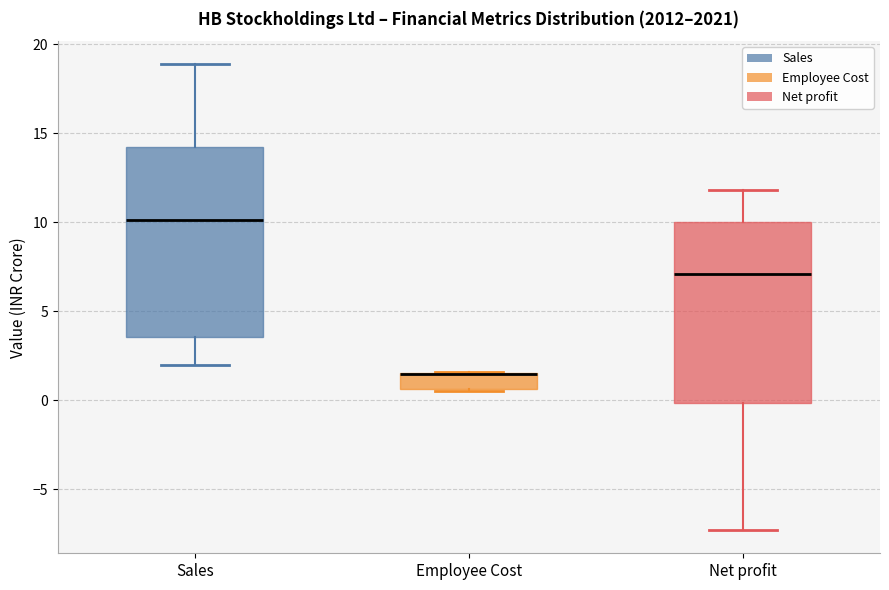

Reading left to right, transcribe this box plot: for each box, give where its median line is, the range the box spans, and where its two whiskers end, as read against the y-axis. The values are not printed on the chart, so give them approximately, as read against the axis.

Sales: median 10.0, box 3.5 to 14.5, whiskers 2.0 to 19.0
Employee Cost: median 1.5 (drawn on the box's upper edge), box 0.5 to 1.5, whiskers 0.5 to 1.5
Net profit: median 7.0, box 0.0 to 10.0, whiskers -7.5 to 12.0